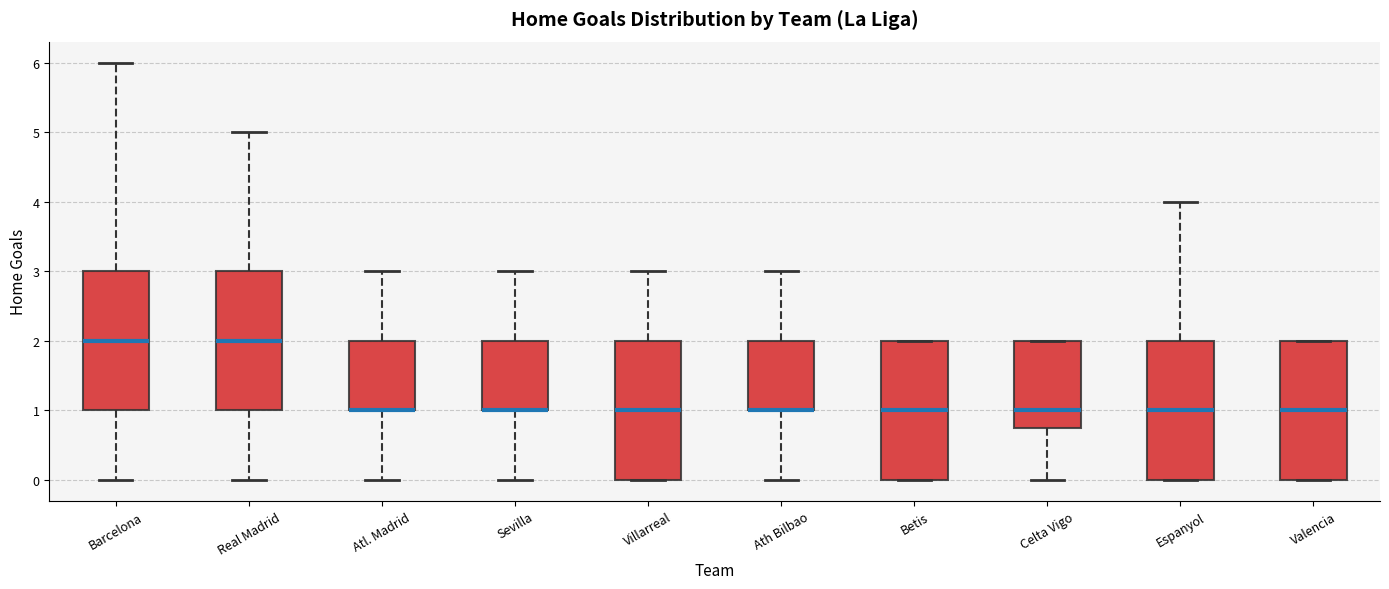

Reading left to right, read every box against the y-axis: the position of its median line, the range the box covers, and the ends of its whiskers. The values are not printed on the chart, so give them approximately, as read against the axis.

Barcelona: median 2.0, box 1.0 to 3.0, whiskers 0.0 to 6.0
Real Madrid: median 2.0, box 1.0 to 3.0, whiskers 0.0 to 5.0
Atl. Madrid: median 1.0 (drawn on the box's lower edge), box 1.0 to 2.0, whiskers 0.0 to 3.0
Sevilla: median 1.0 (drawn on the box's lower edge), box 1.0 to 2.0, whiskers 0.0 to 3.0
Villarreal: median 1.0, box 0.0 to 2.0, whiskers 0.0 to 3.0
Ath Bilbao: median 1.0 (drawn on the box's lower edge), box 1.0 to 2.0, whiskers 0.0 to 3.0
Betis: median 1.0, box 0.0 to 2.0, whiskers 0.0 to 2.0
Celta Vigo: median 1.0, box 0.8 to 2.0, whiskers 0.0 to 2.0
Espanyol: median 1.0, box 0.0 to 2.0, whiskers 0.0 to 4.0
Valencia: median 1.0, box 0.0 to 2.0, whiskers 0.0 to 2.0